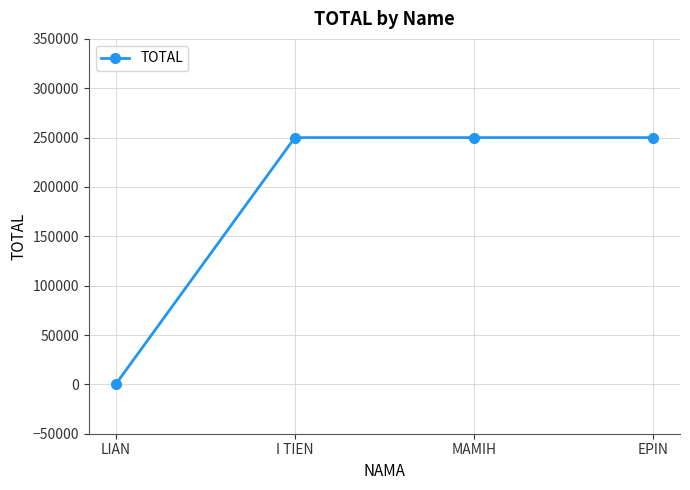

What is the difference between the maximum and minimum values?

250000